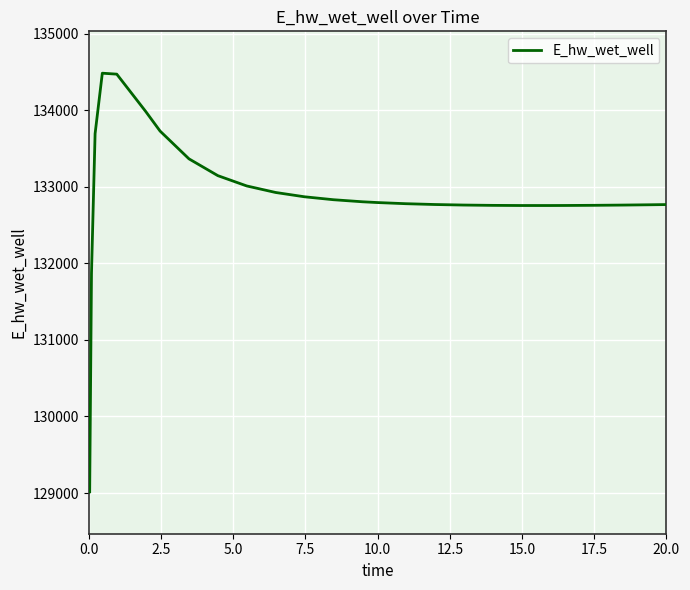

What is the maximum value shown in the chart?

134482.1